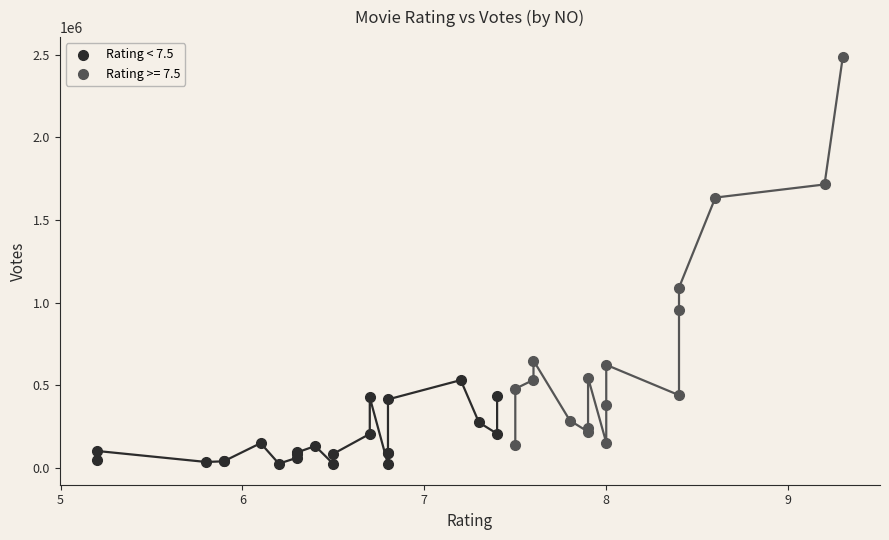

Which series reaches the maximum Y coordinate?

Rating >= 7.5